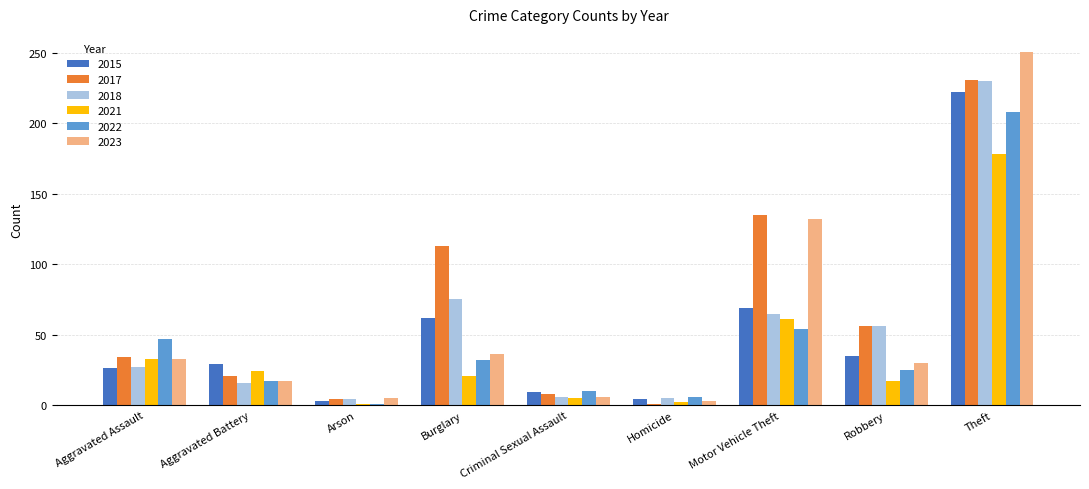

How many groups of bars are there?

9